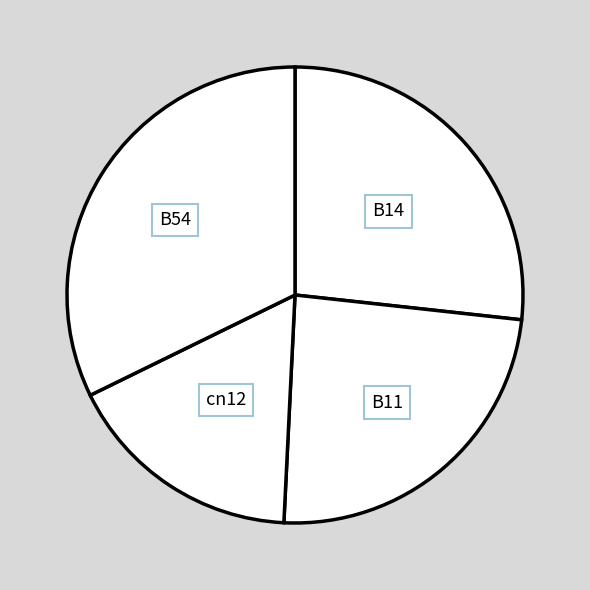

Which slice is the largest?

B54